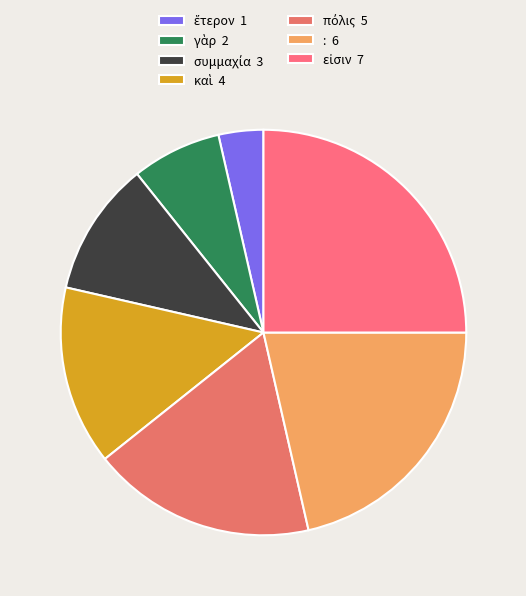

What is the ratio of the value at καὶ to the value at ἕτερον?

4.0